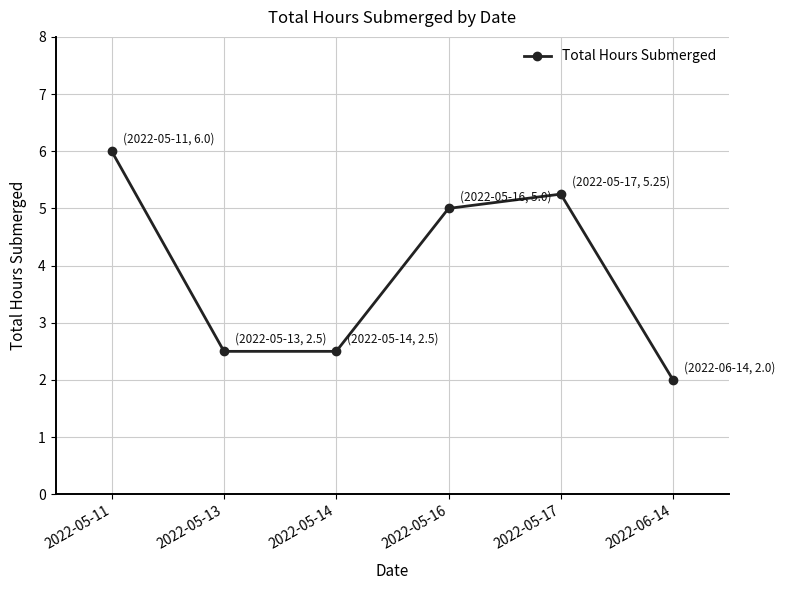

How many categories are shown in the chart?

6